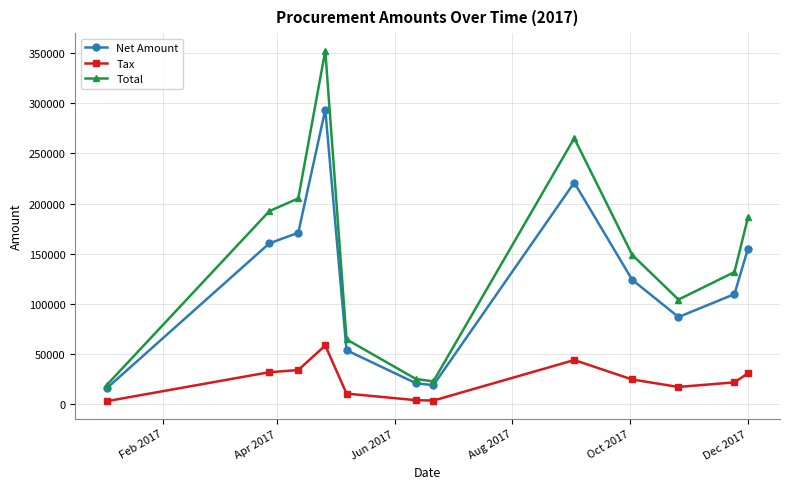

How many interior local valleys does the Net Amount series have?

2